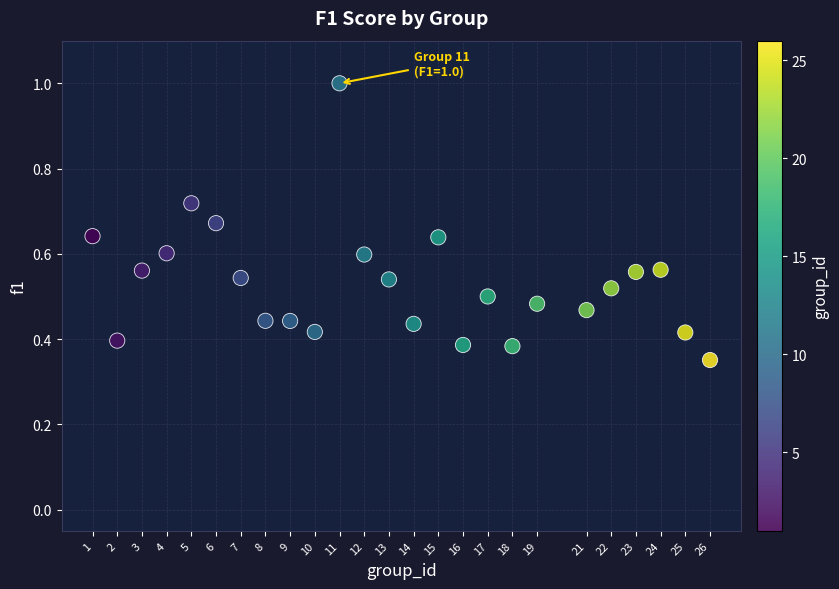

What is the range of X values (max minus min)?

25.0